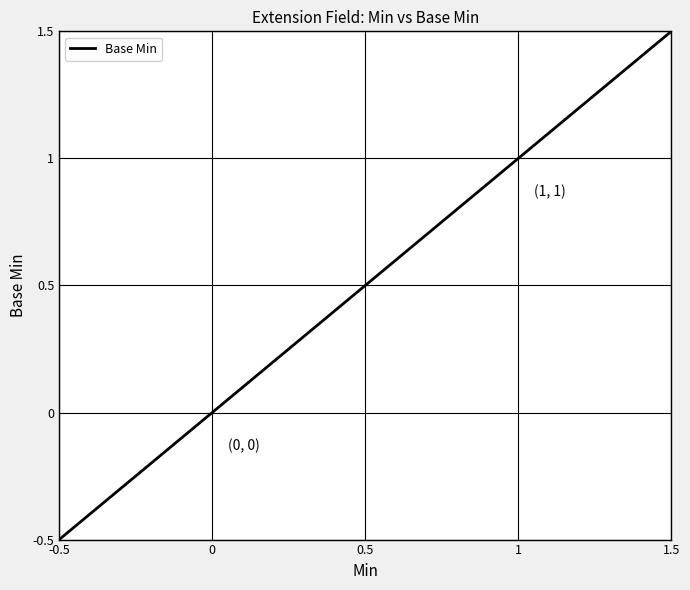

Which has a higher value, 0 or 1?

1